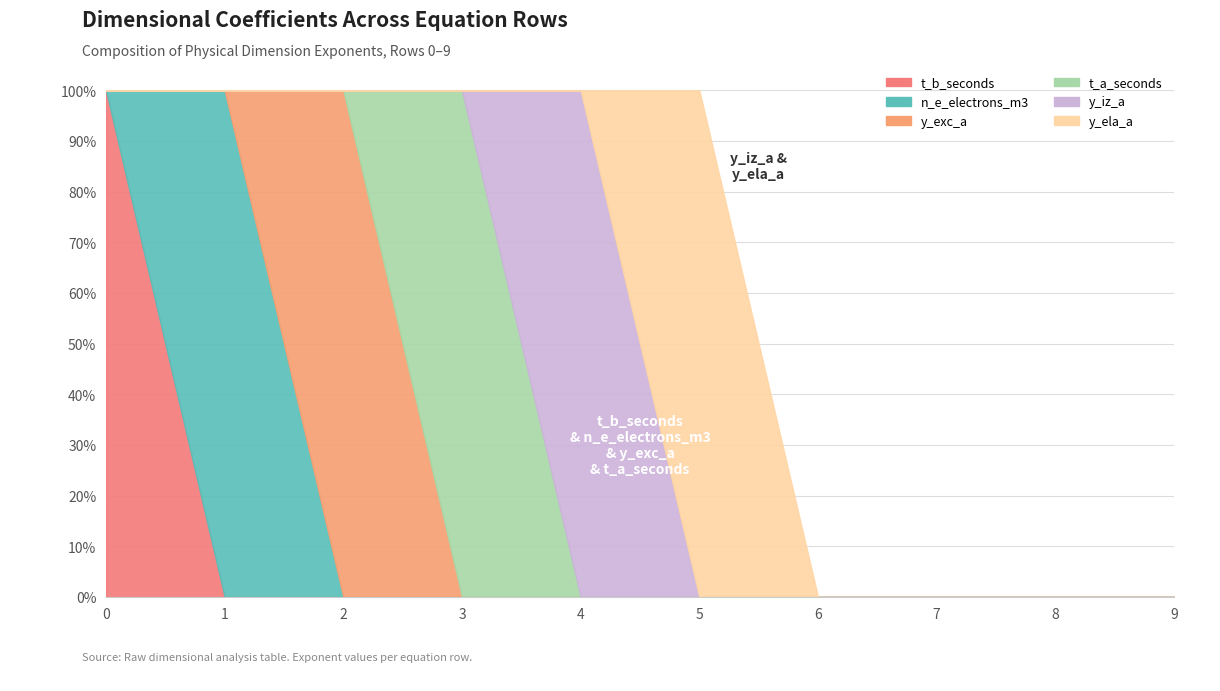

Reading left to right, what are all the values shown in this chart?

t_b_seconds: 0=1	1=0	2=0	3=0	4=0	5=0	6=0	7=0	8=0	9=0
n_e_electrons_m3: 0=0	1=1	2=0	3=0	4=0	5=0	6=0	7=0	8=0	9=0
y_exc_a: 0=0	1=0	2=1	3=0	4=0	5=0	6=0	7=0	8=0	9=0
t_a_seconds: 0=0	1=0	2=0	3=1	4=0	5=0	6=0	7=0	8=0	9=0
y_iz_a: 0=0	1=0	2=0	3=0	4=1	5=0	6=0	7=0	8=0	9=0
y_ela_a: 0=0	1=0	2=0	3=0	4=0	5=1	6=0	7=0	8=0	9=0